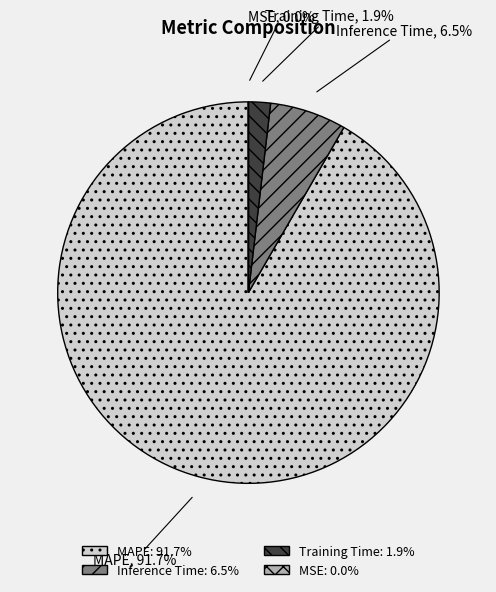

What percentage is NOT represented by Inference Time?

93.5%